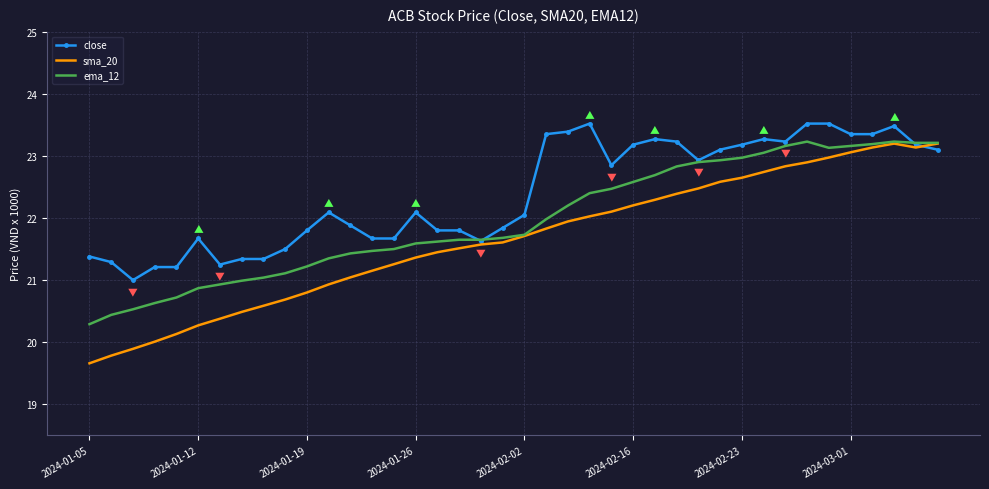

Rank the series by their average value, from lowest to highest.

sma_20, ema_12, close